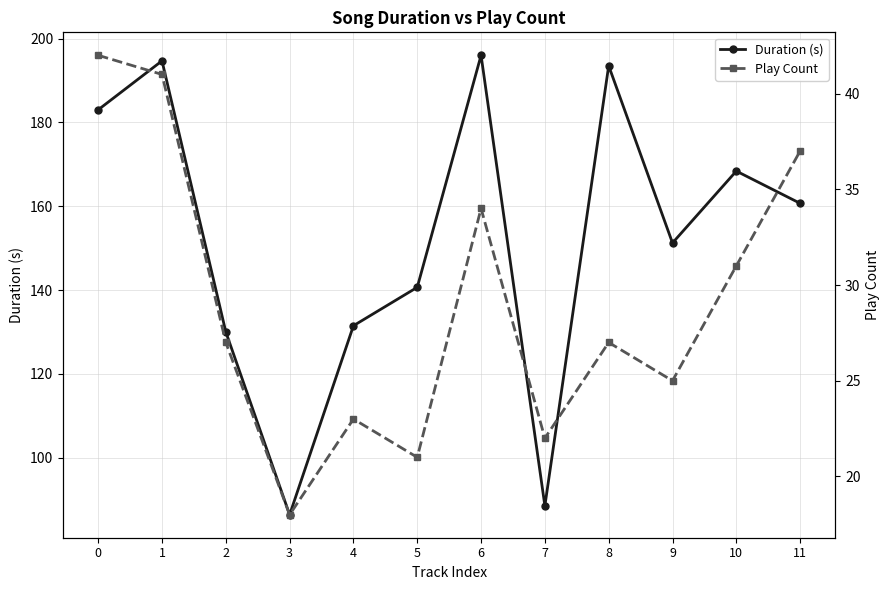

What are all the series names shown in the legend?

Duration (s), Play Count